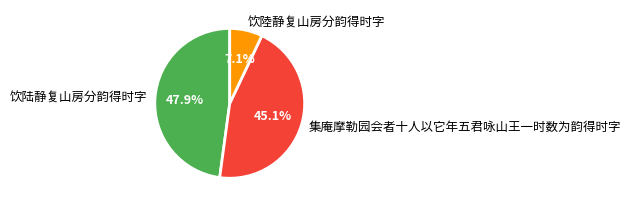

Which has a higher value, 饮陸静复山房分韵得时字 or 饮陆静复山房分韵得时字?

饮陆静复山房分韵得时字